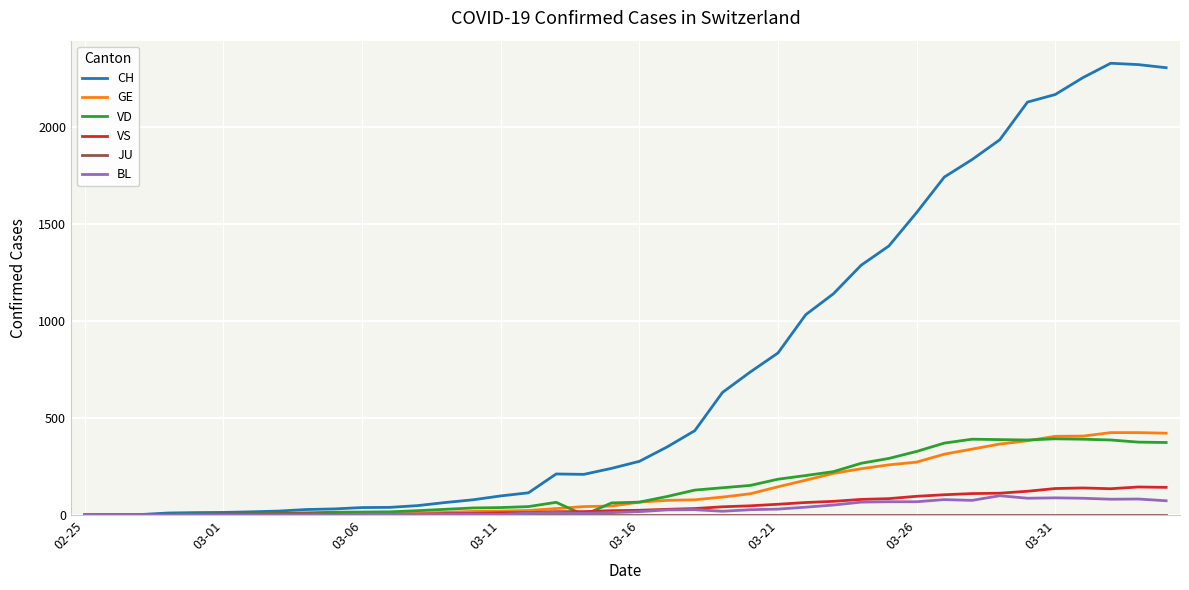

Which series has the largest range (max minus min)?

CH